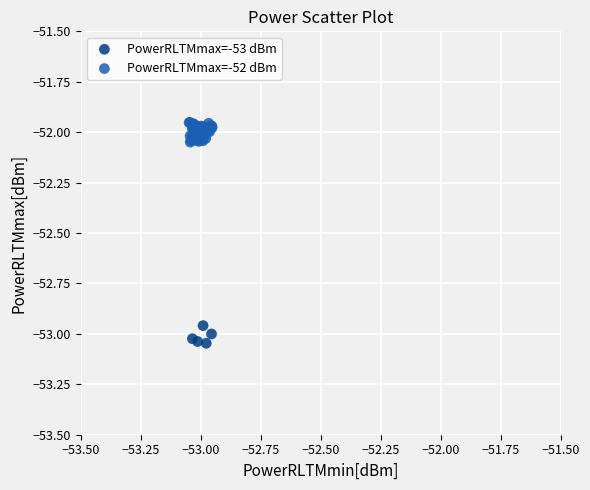

Which series has the largest Y range (max minus min)?

PowerRLTMmax=-52 dBm